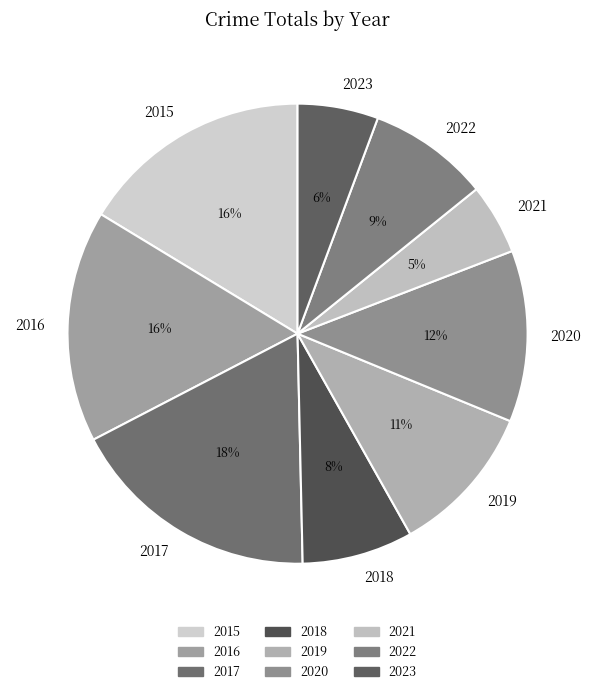

What percentage is the 2020 slice, to the nearest percent?

12%